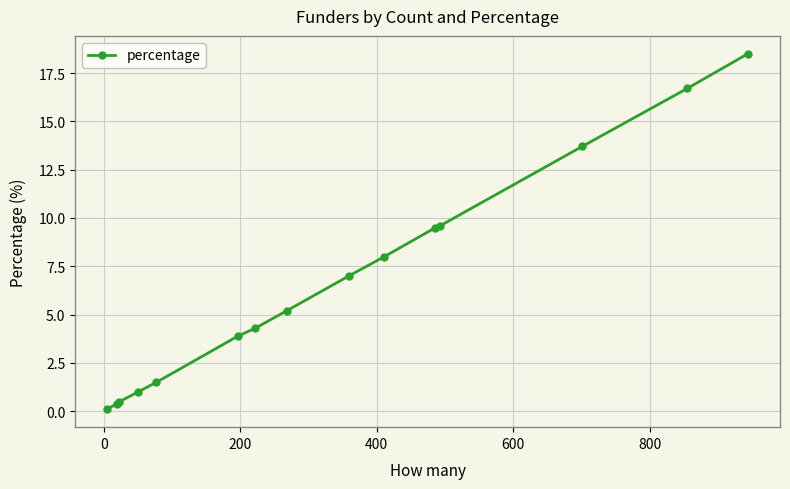

What is the difference between the maximum and minimum values?

18.4